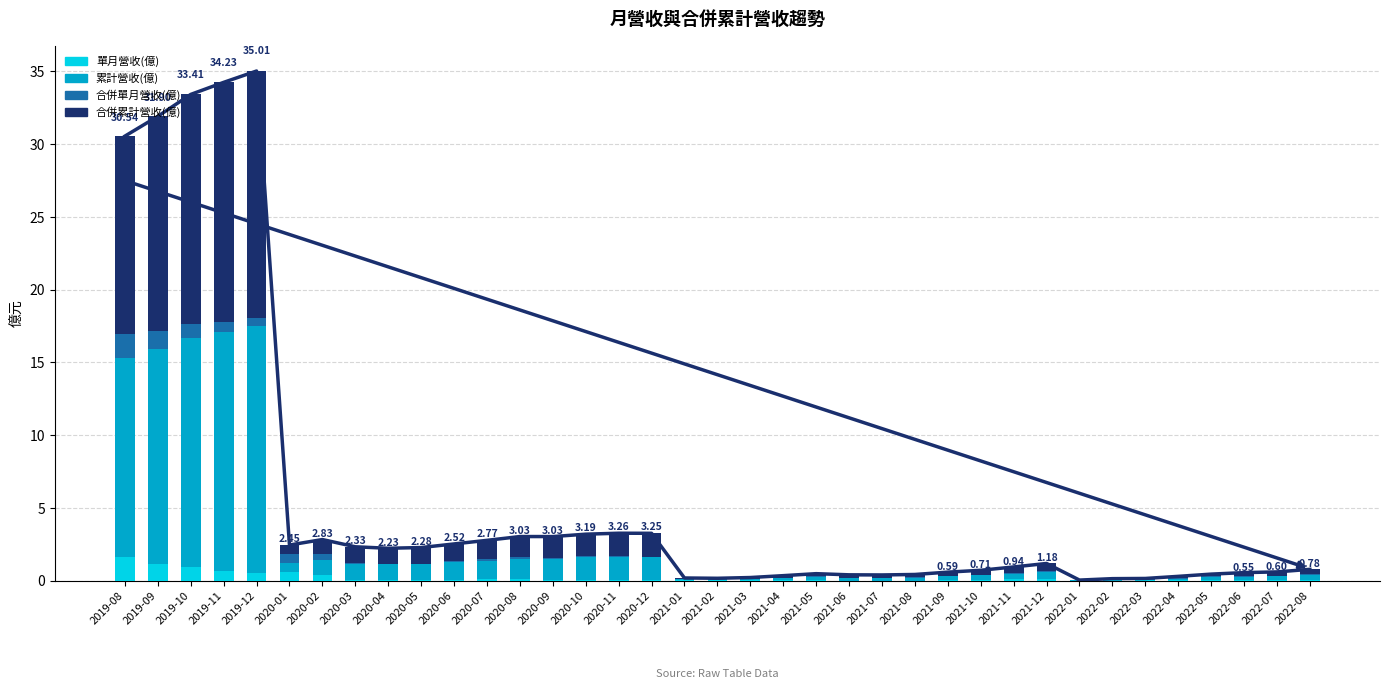

Which series has the largest total across all categories?

合併累計營收(億)